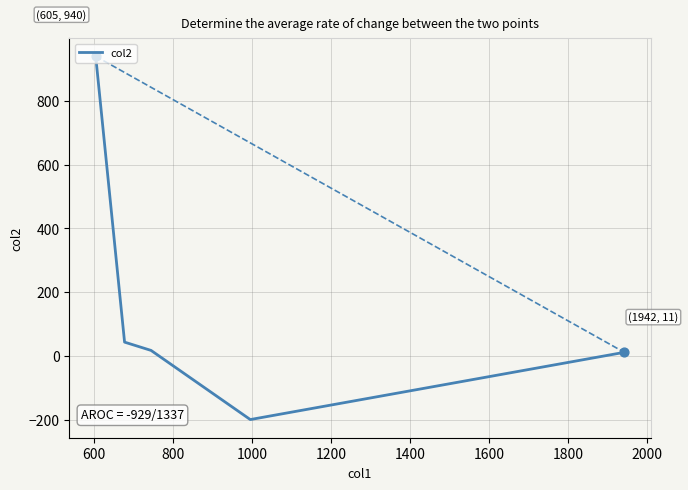

What is the difference between the maximum and minimum values?

1140